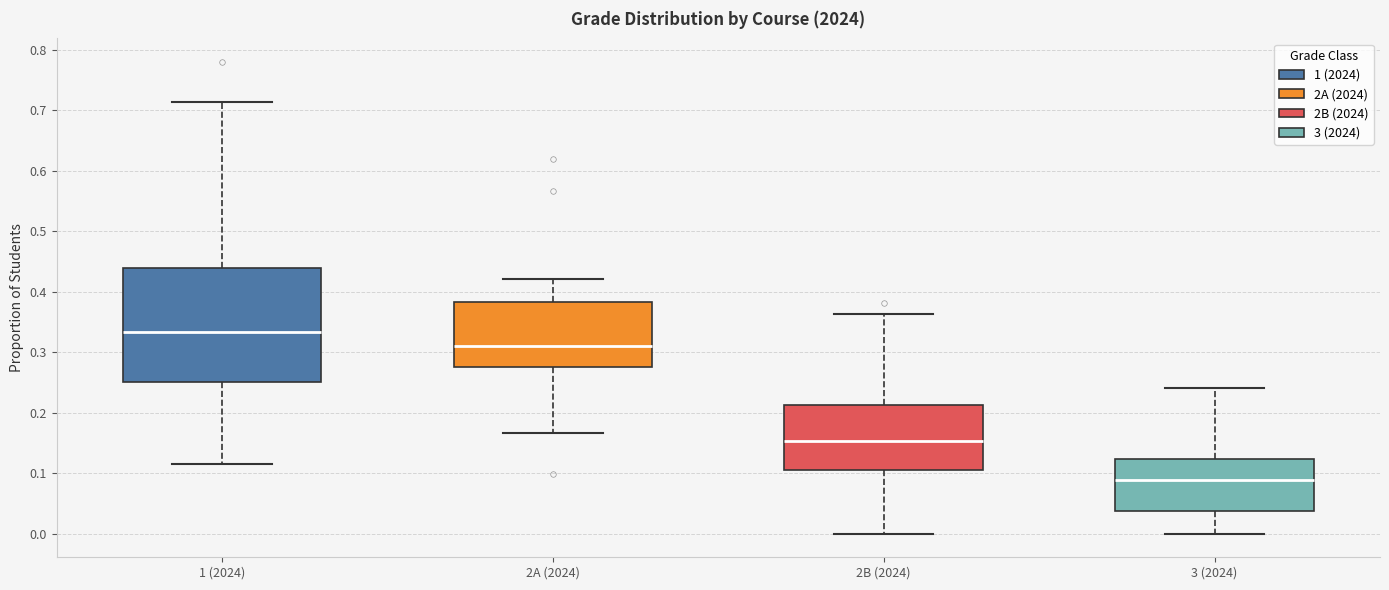

Reading left to right, transcribe this box plot: for each box, give where its median line is, the range the box spans, and where its two whiskers end, as read against the y-axis. The values are not printed on the chart, so give them approximately, as read against the axis.

1 (2024): median 0.33, box 0.25 to 0.44, whiskers 0.12 to 0.71
2A (2024): median 0.31, box 0.28 to 0.38, whiskers 0.17 to 0.42
2B (2024): median 0.15, box 0.11 to 0.21, whiskers 0.00 to 0.36
3 (2024): median 0.09, box 0.04 to 0.12, whiskers 0.00 to 0.24